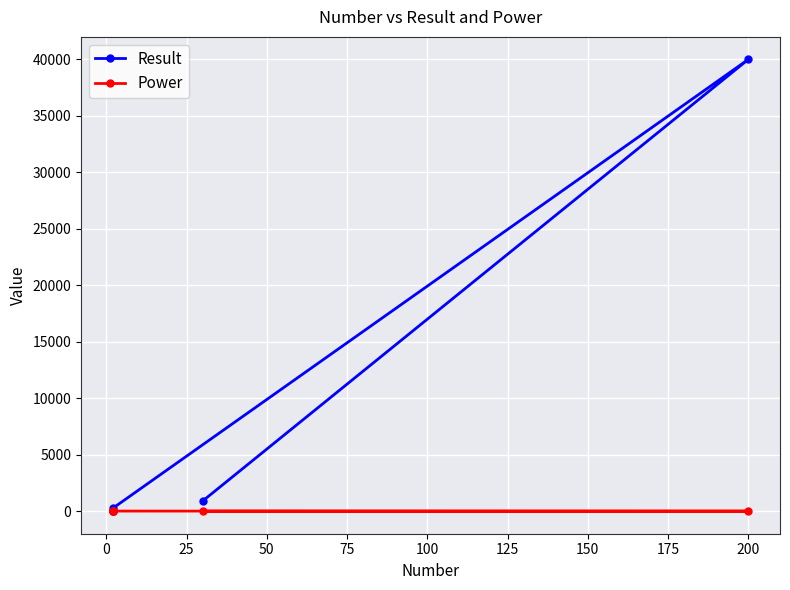

True or false: Power has a value of 1 at −25.

False